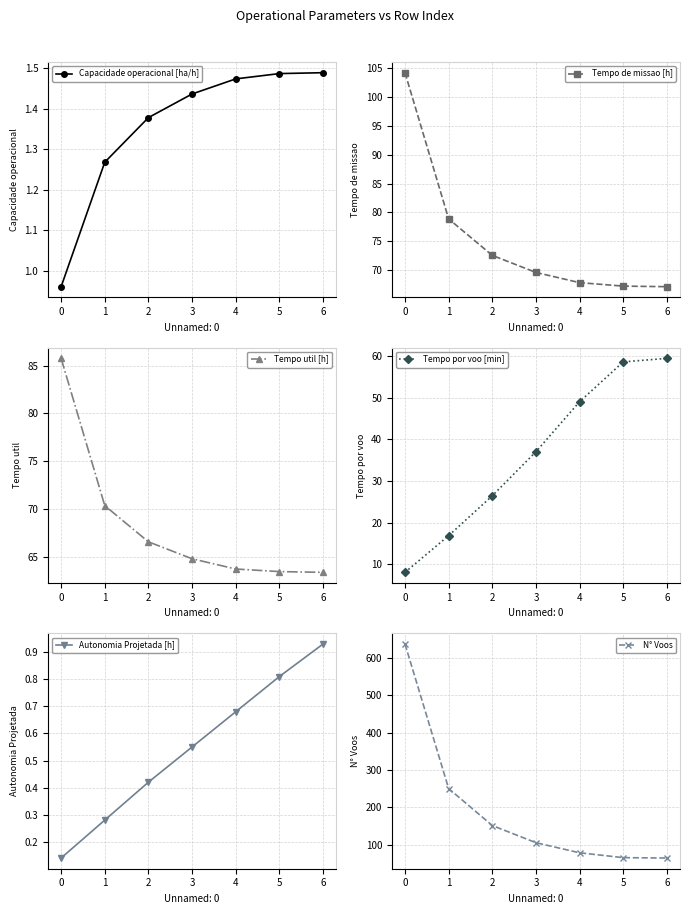

True or false: Tempo por voo [min] has more than 0 points higher than both neighbors.

False